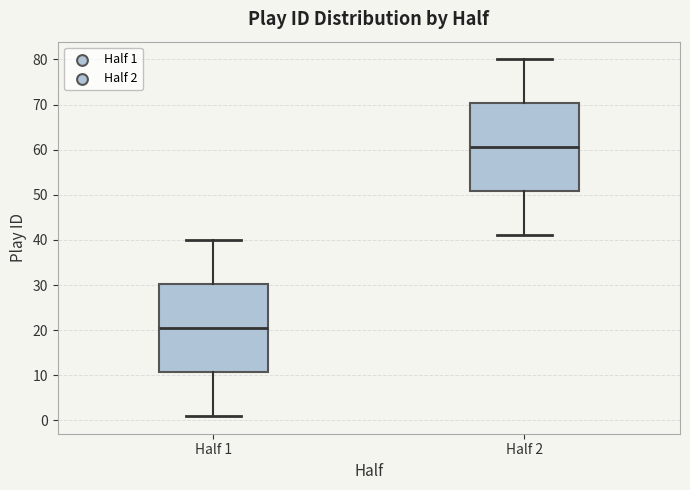

Reading left to right, read every box against the y-axis: the position of its median line, the range the box covers, and the ends of its whiskers. The values are not printed on the chart, so give them approximately, as read against the axis.

Half 1: median 21, box 11 to 30, whiskers 1 to 40
Half 2: median 61, box 51 to 70, whiskers 41 to 80